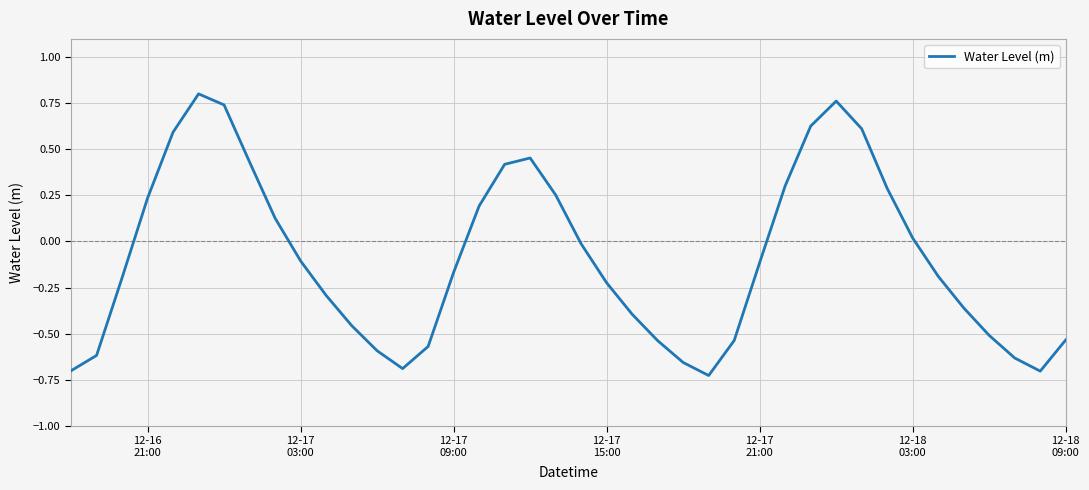

How many interior local valleys (lower than both neighbors) does the data have?

3